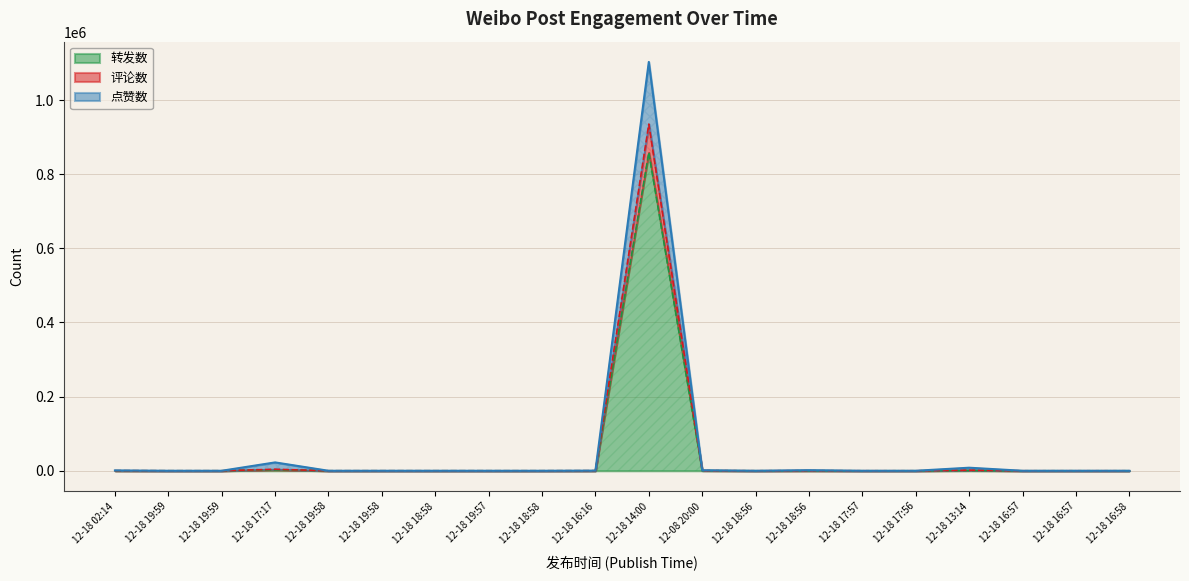

Which category has the highest value in the 评论数 series?

12-18 14:00